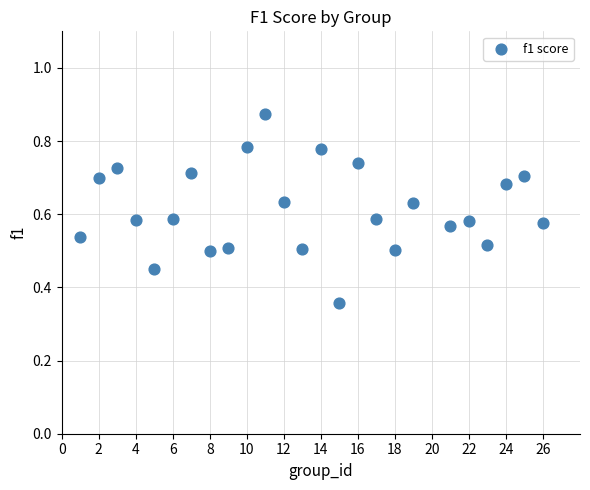

What is the range of X values (max minus min)?

25.0